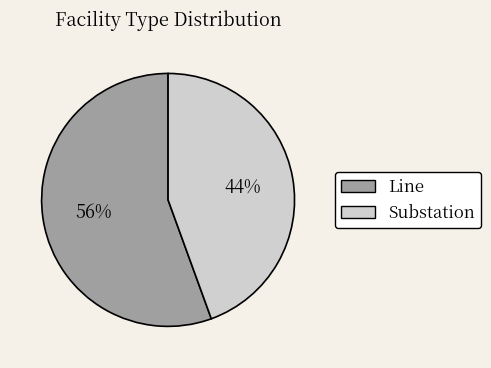

True or false: Line accounts for 47% of the total.

False